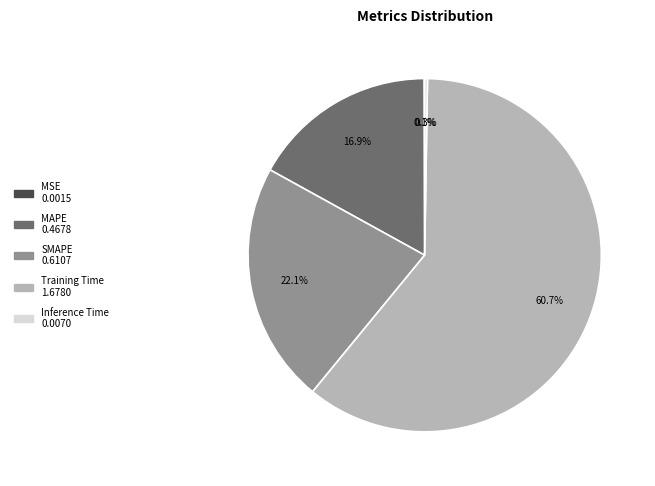

Is there a majority slice in this chart?

Yes